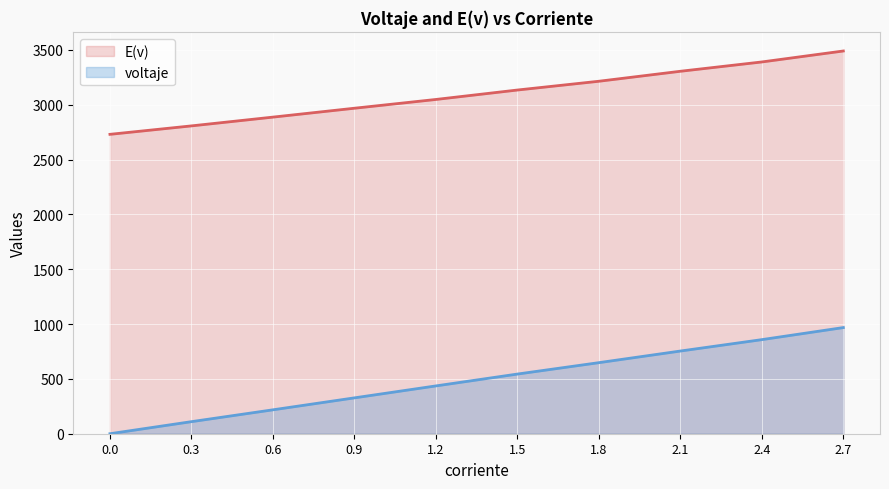

What is the spread (max minus min) of values at 1.8?

2566